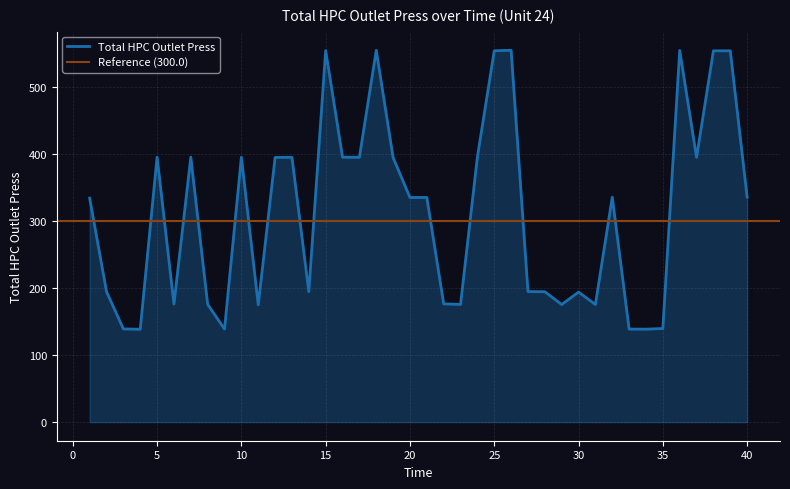

True or false: the data shows 56.9 at 14.

False